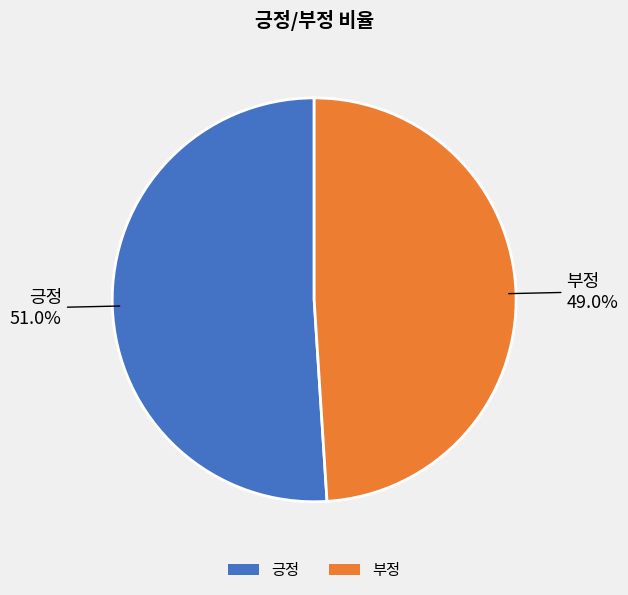

Is it true that 긍정 is 51% of the pie?

True